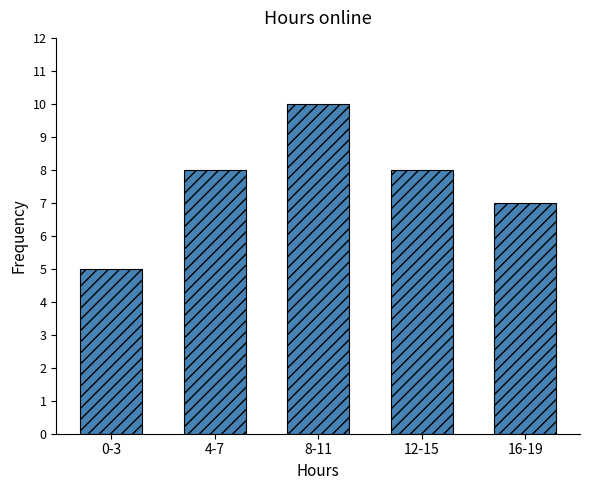

Reading left to right, what are all the values shown in this chart?

0-3=5	4-7=8	8-11=10	12-15=8	16-19=7